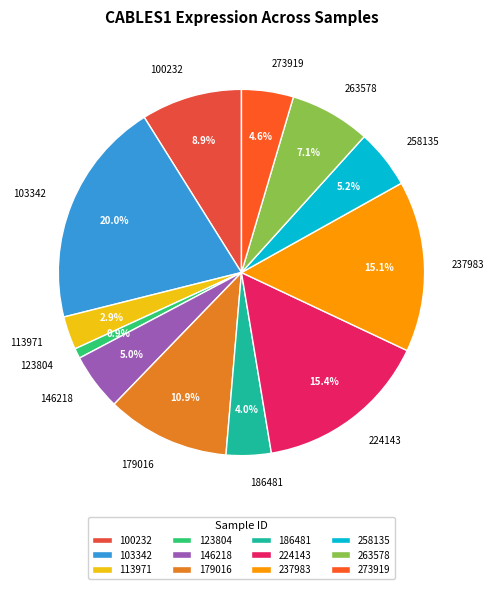

Which category has the biggest portion of the pie?

103342